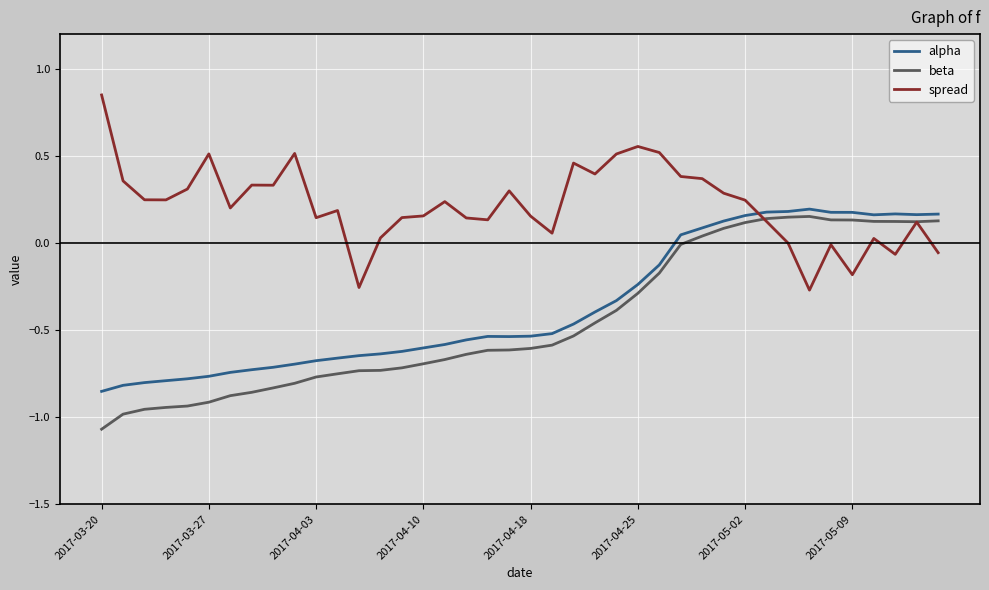

After their last crossing, which series has the higher values: spread or alpha?

alpha